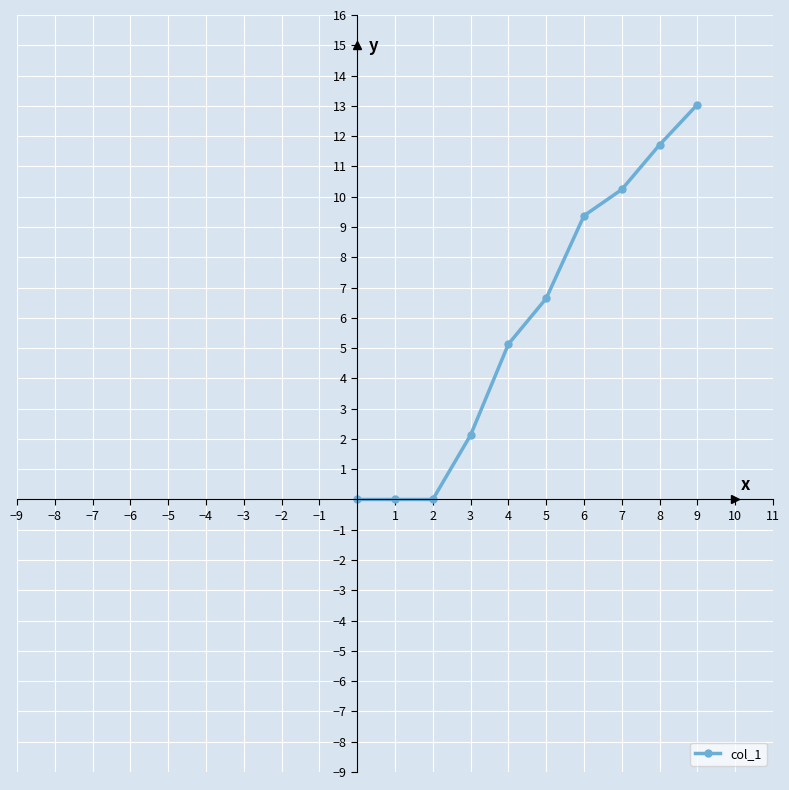

How many series are shown in this chart?

1